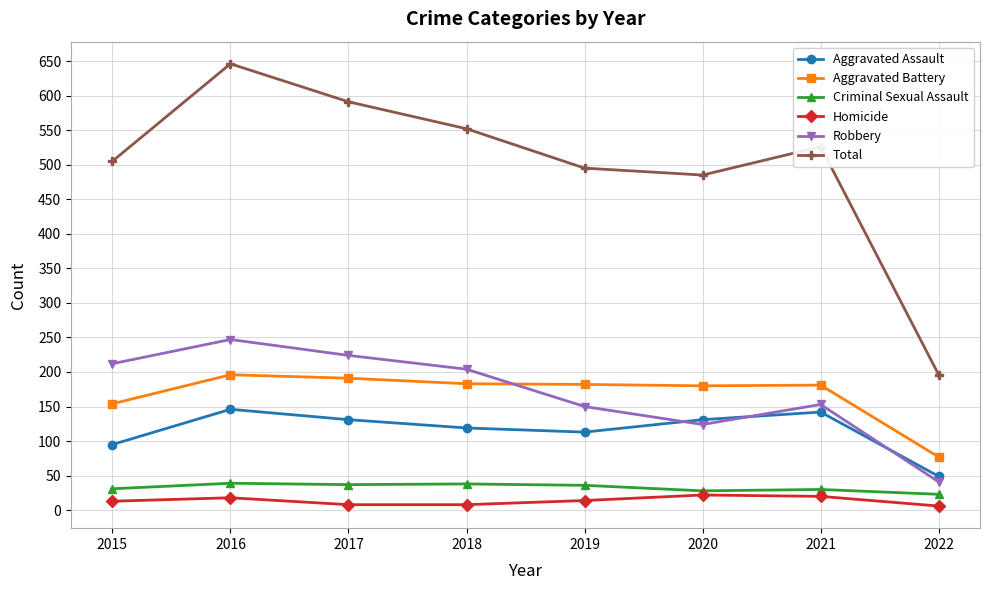

What is the average value of the Aggravated Battery series?

168